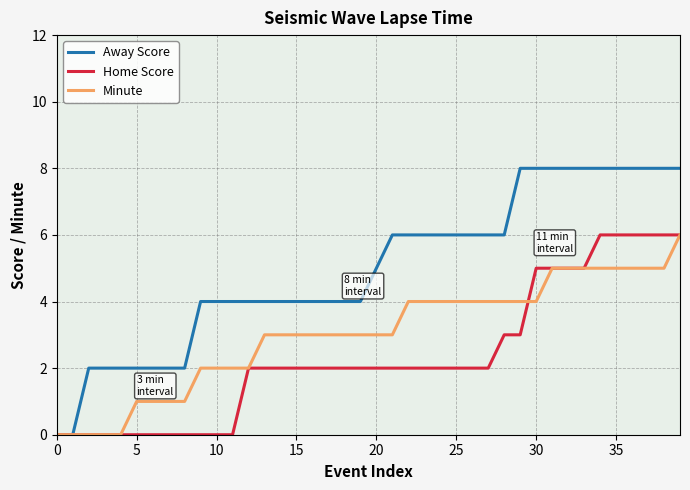

Which series has the largest range (max minus min)?

Away Score